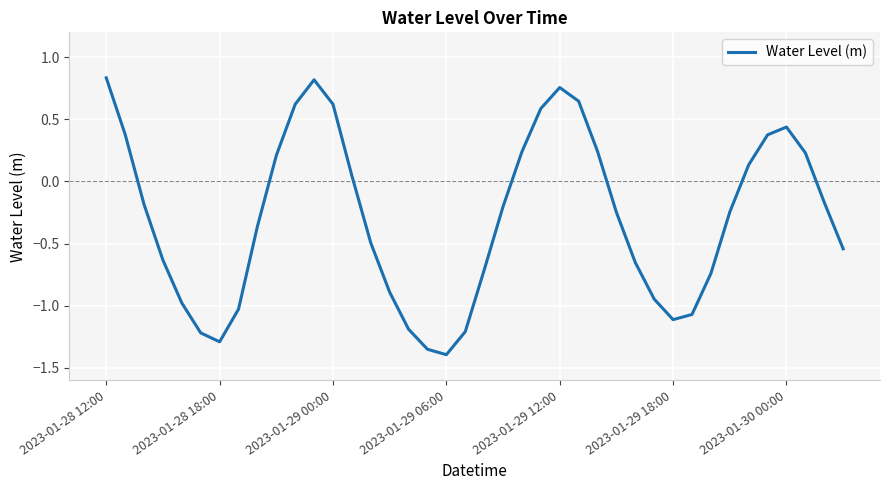

What is the smallest value displayed?

-1.4